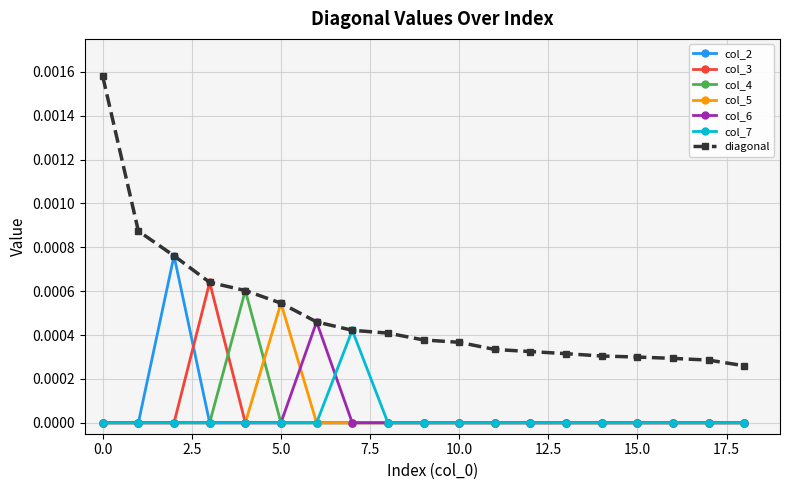

Is this an area chart (filled region under the line)?

No